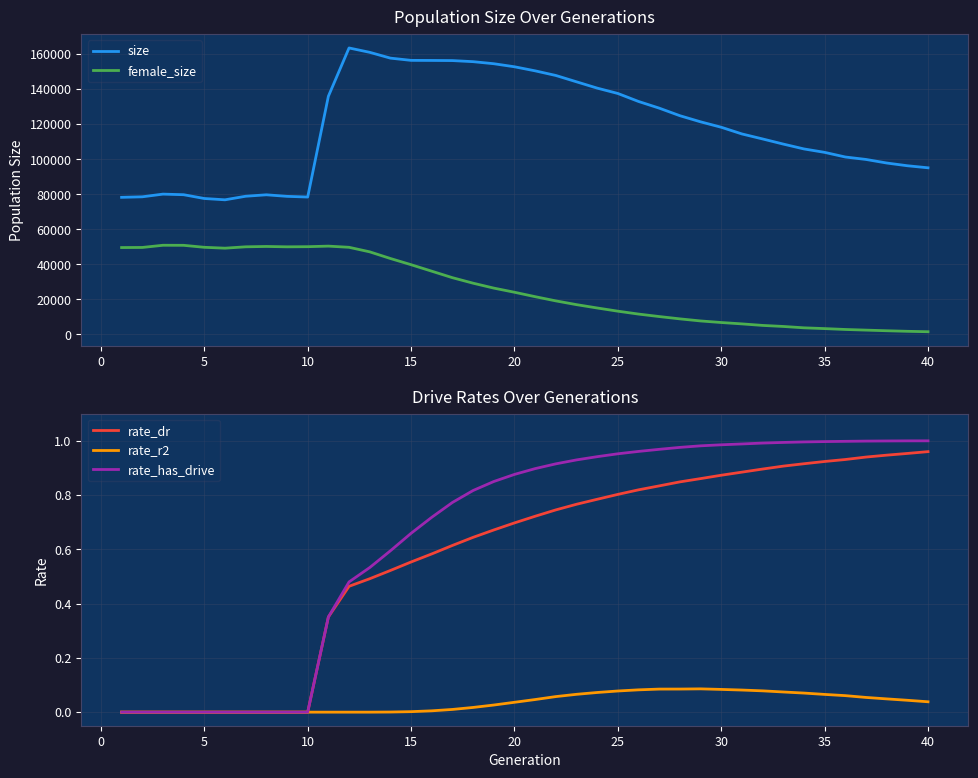

Which series has the largest total across all categories?

size